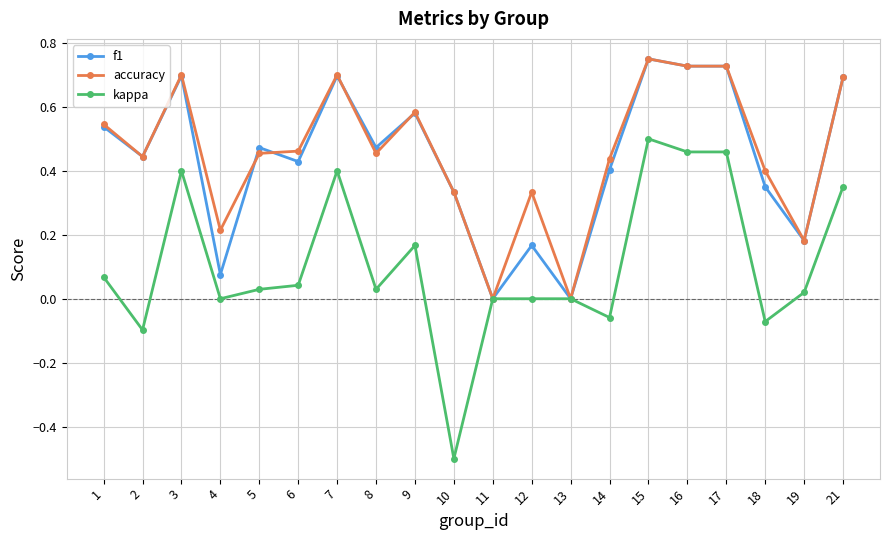

True or false: accuracy has more than 1 points higher than both neighbors.

True